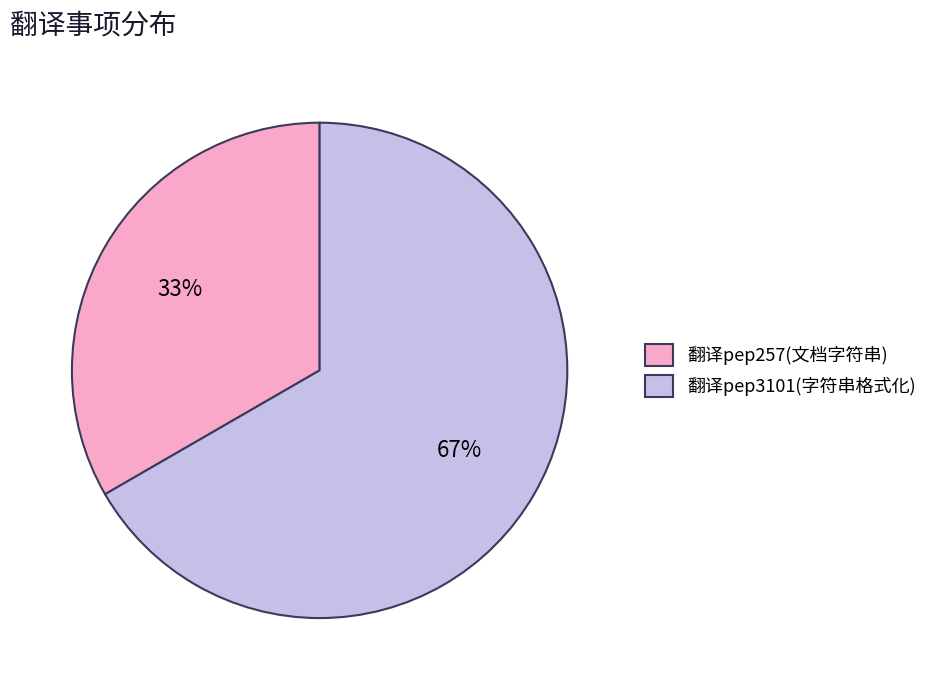

Which slice is the smallest?

翻译pep257(文档字符串)